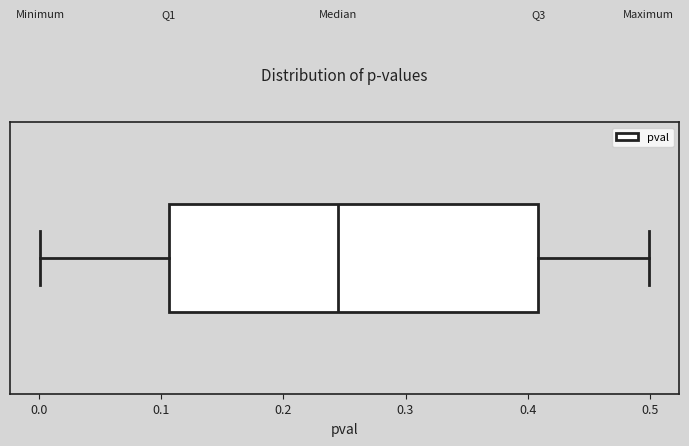

Read this box plot against the x-axis: the position of the median line, the range covered by the box, and the ends of both whiskers. The values are not printed on the chart, so give them approximately, as read against the axis.

median 0.24, box 0.11 to 0.41, whiskers 0.00 to 0.50